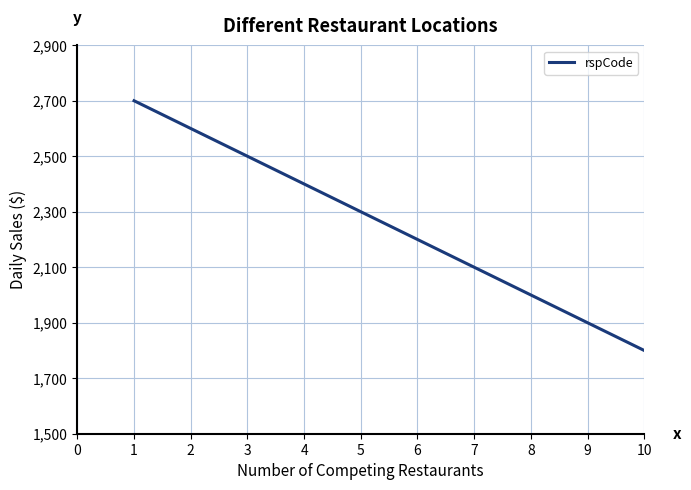

Read the value at 8, to the nearest 50.

2000